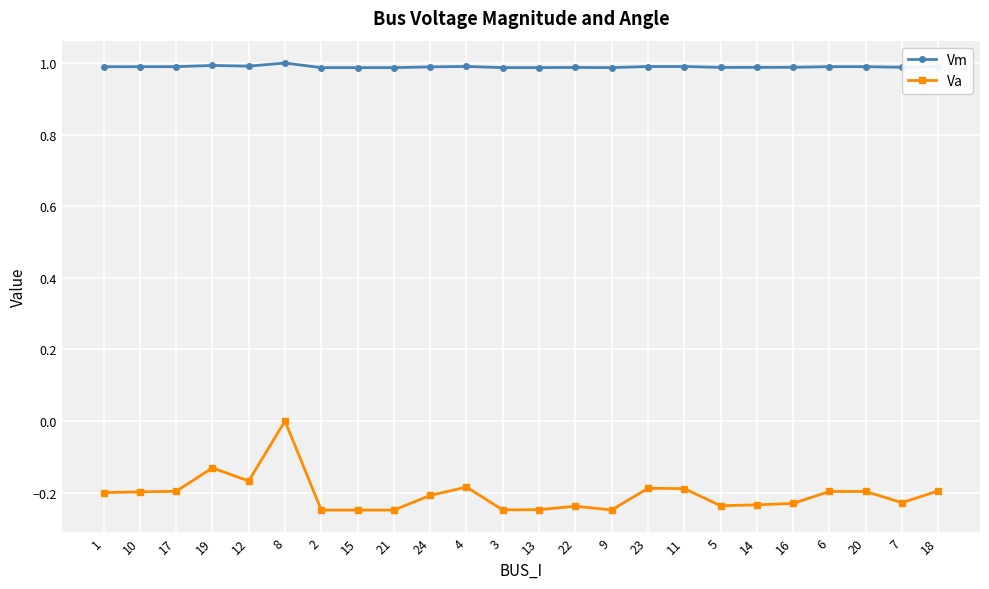

Is the value of Va at 8 greater than the value of Vm at 5?

No